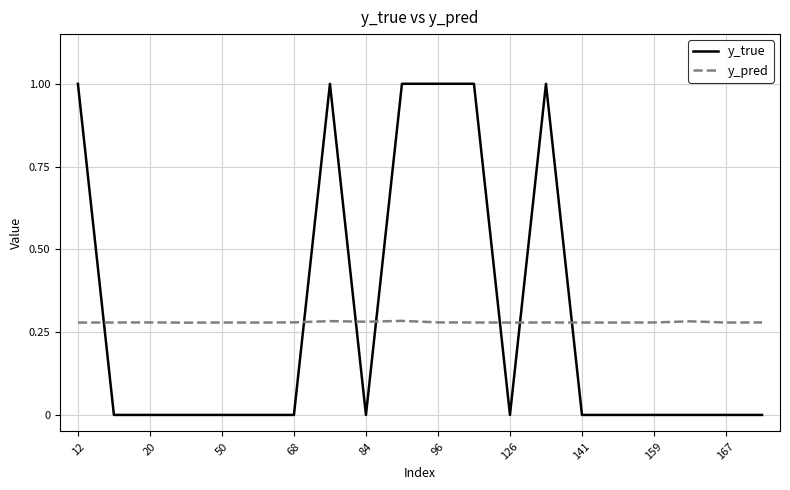

Which series has the largest range (max minus min)?

y_true